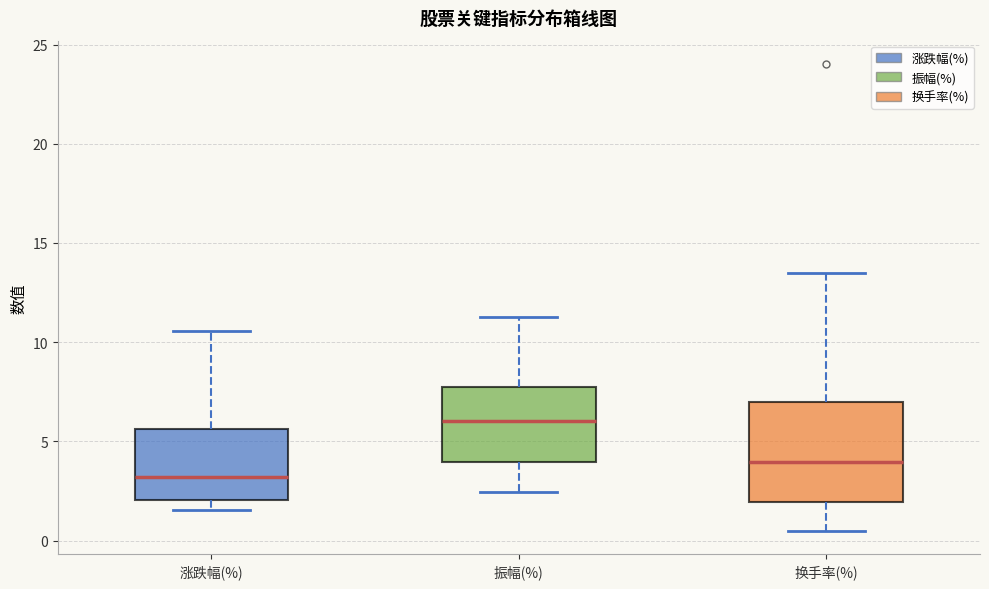

Reading left to right, read every box against the y-axis: the position of its median line, the range the box covers, and the ends of its whiskers. The values are not printed on the chart, so give them approximately, as read against the axis.

涨跌幅(%): median 3.0, box 2.0 to 5.5, whiskers 1.5 to 10.5
振幅(%): median 6.0, box 4.0 to 7.5, whiskers 2.5 to 11.5
换手率(%): median 4.0, box 2.0 to 7.0, whiskers 0.5 to 13.5